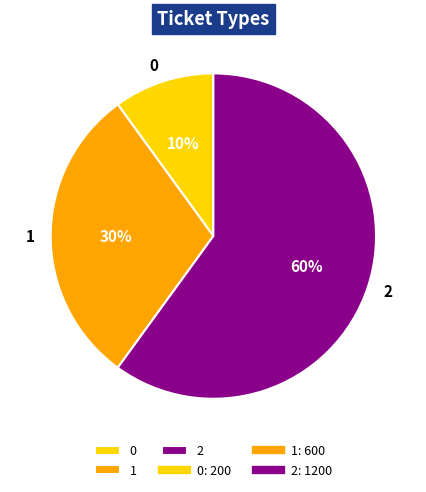

Do 1 and 0 together represent more than half of the pie?

No